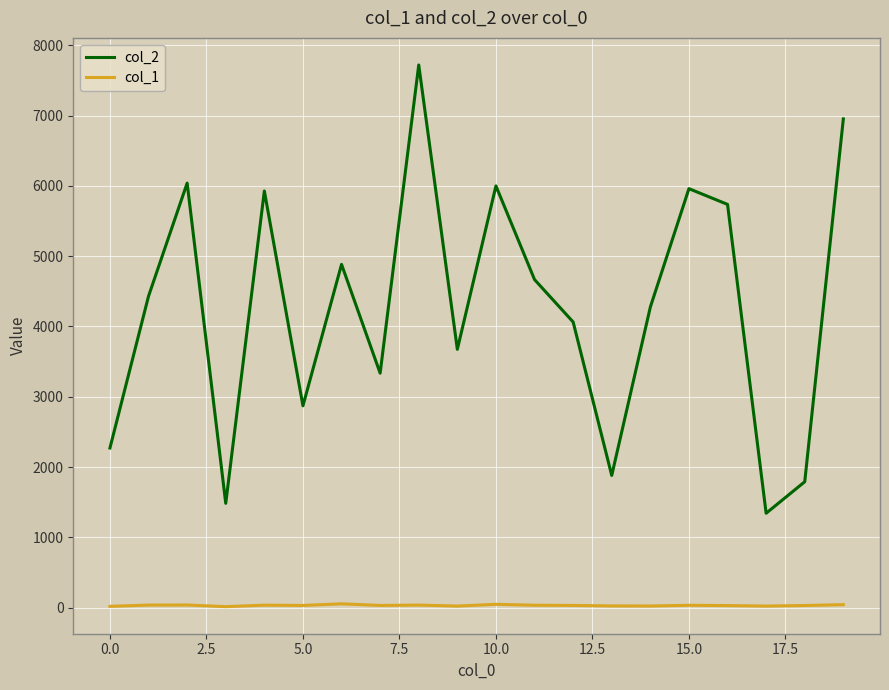

How many categories are shown in the chart?

20